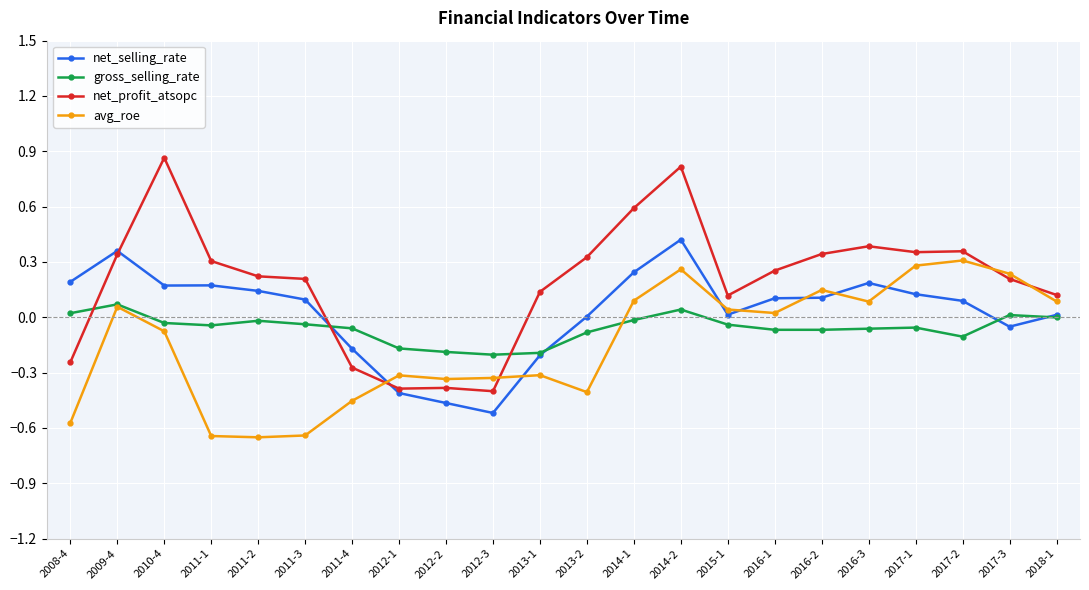

What is the value of the net_profit_atsopc point at the 13th from the left?

0.6